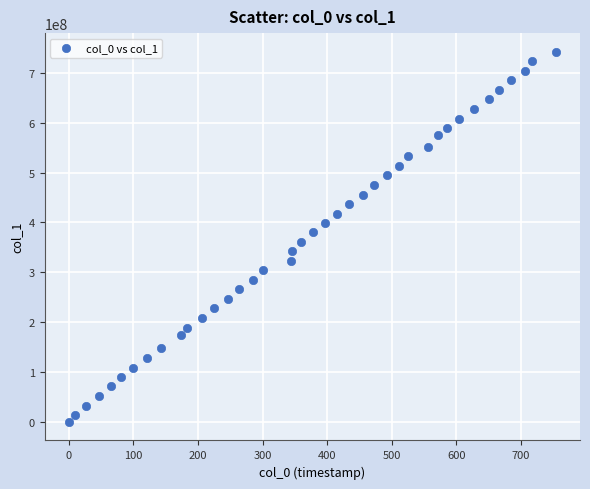

What is the range of Y values (max minus min)?

742369674